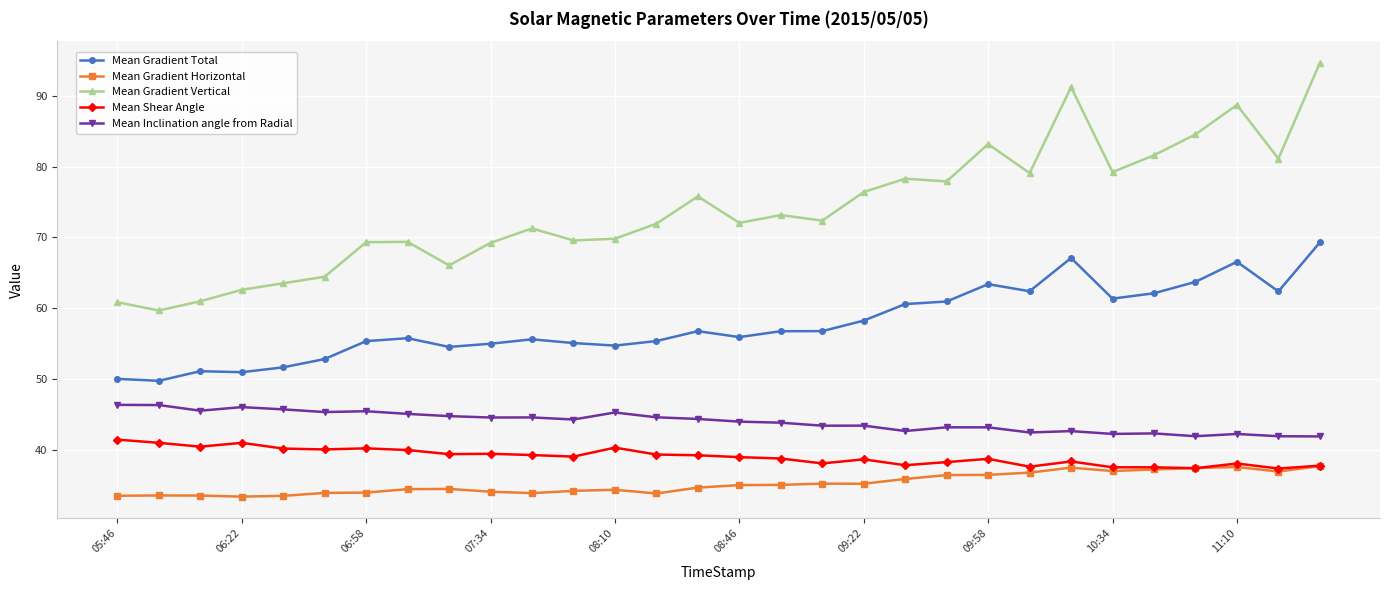

True or false: Mean Gradient Horizontal has more than 2 interior local peaks.

True